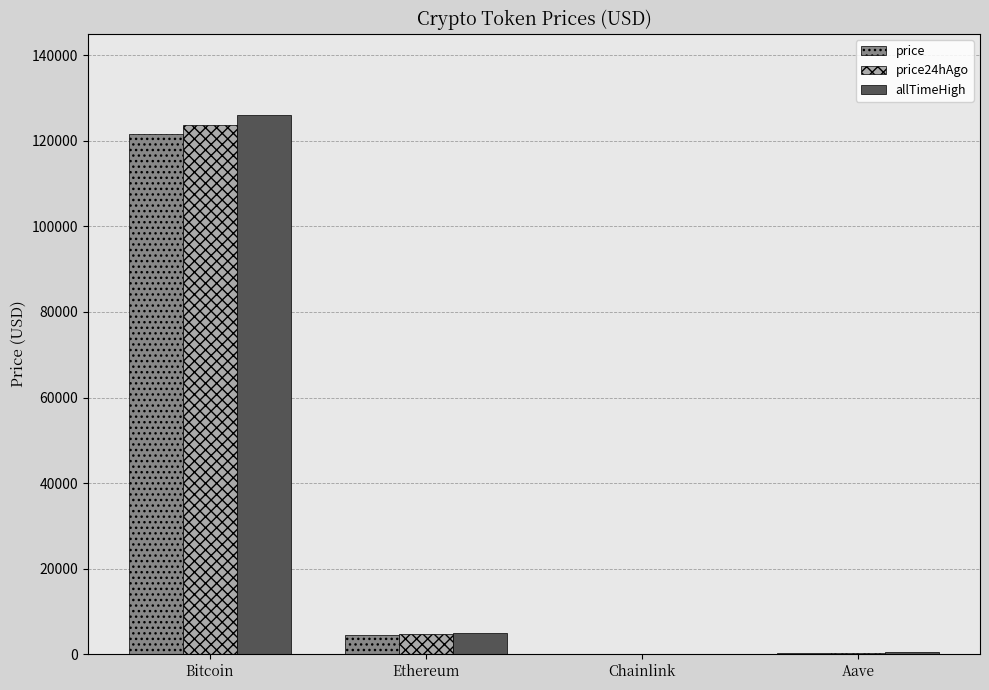

What are all the series names shown in the legend?

price, price24hAgo, allTimeHigh